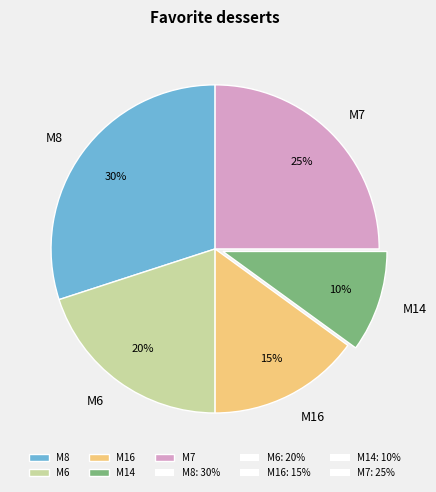

To the nearest percent, what is the difference between the largest and smallest slice percentages?

20%